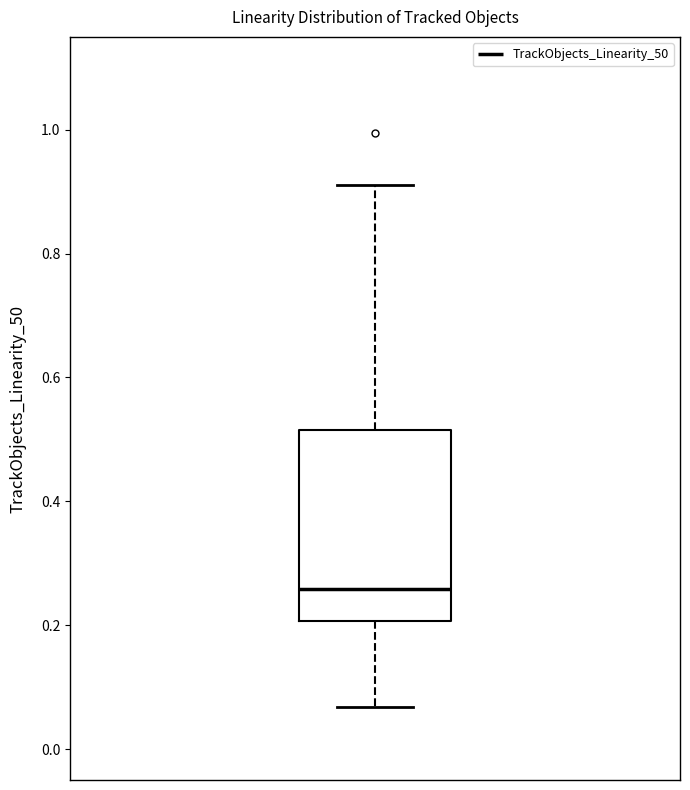

Where does the median line of the box sit on the y-axis? The values are not printed on the chart, so give them approximately, as read against the axis.

0.26